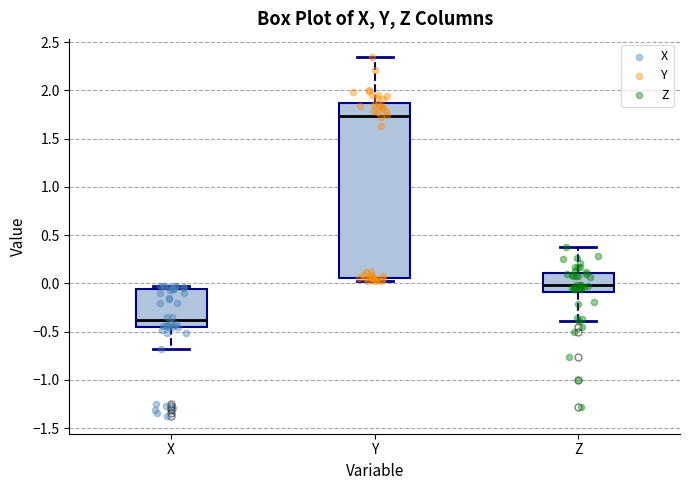

Where does the lower whisker of the box for Z end on the y-axis? The values are not printed on the chart, so give them approximately, as read against the axis.

-0.40